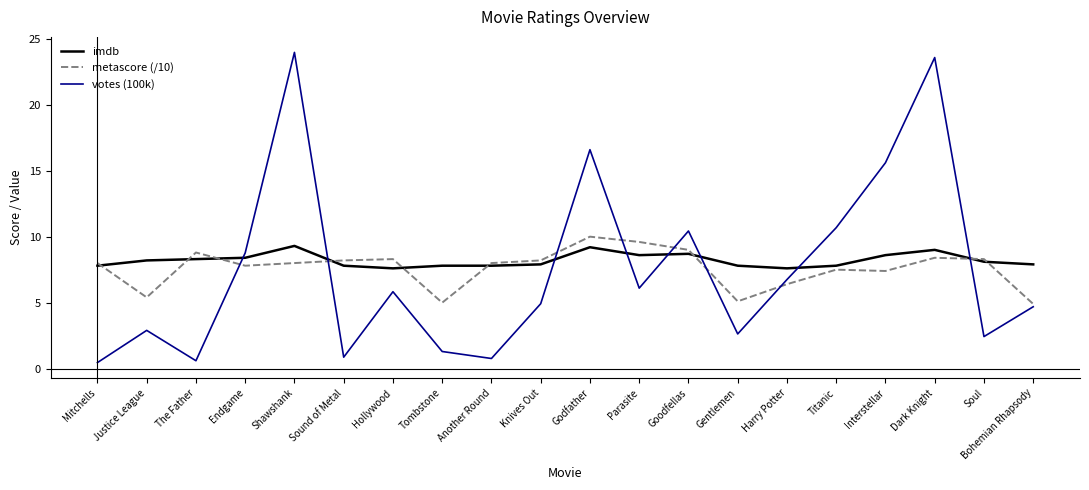

True or false: votes (100k) and imdb intersect in this chart.

True